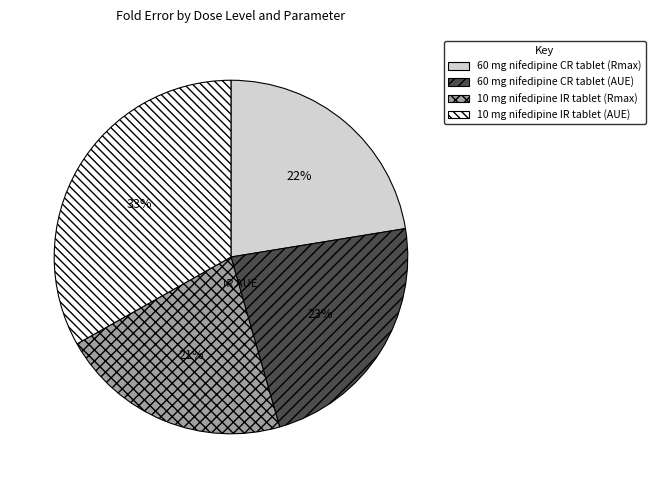

Is there a majority slice in this chart?

No